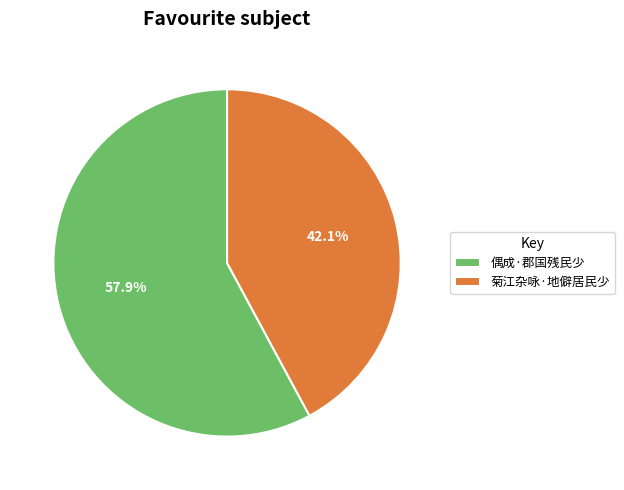

True or false: 菊江杂咏·地僻居民少 accounts for 42% of the total.

True